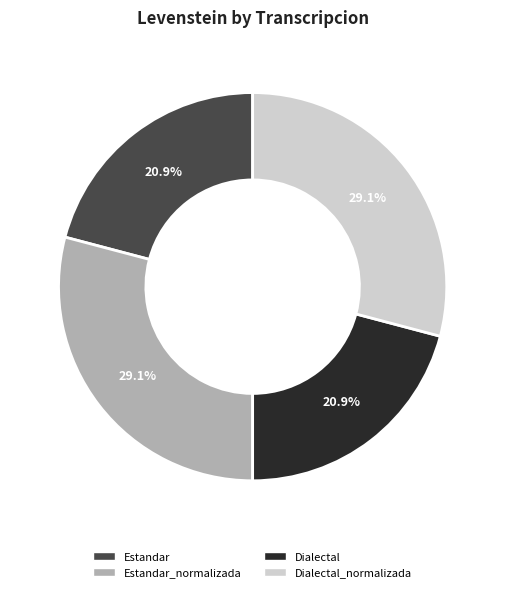

How many segments does this pie chart have?

4